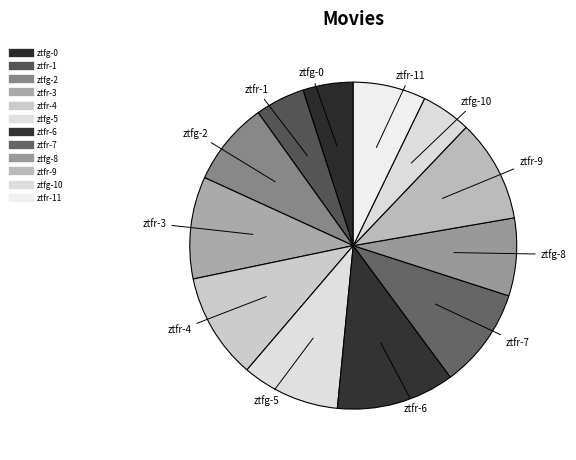

Does any single category account for the majority?

No